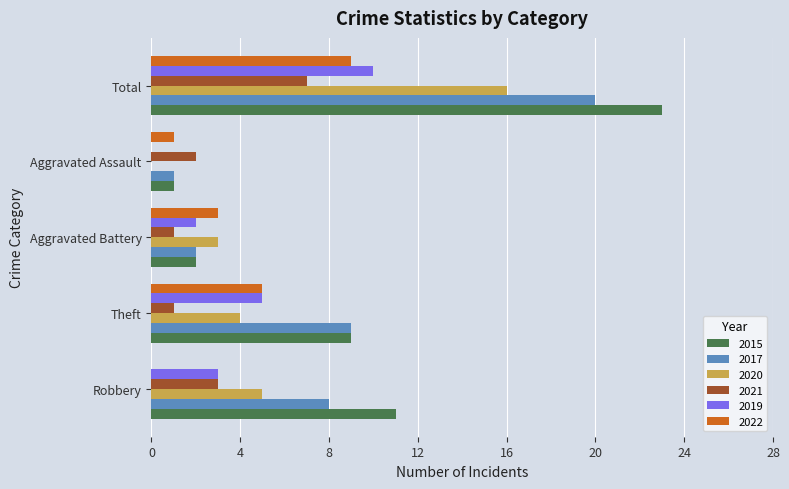

What is the approximate value of 2022 at Aggravated Assault?

1